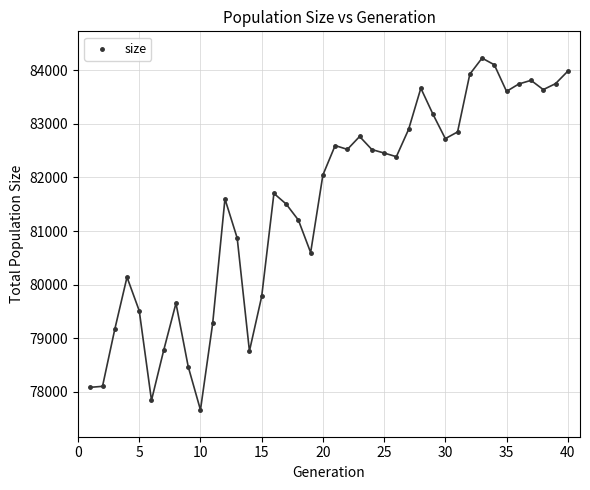

What is the range of Y values (max minus min)?

6568